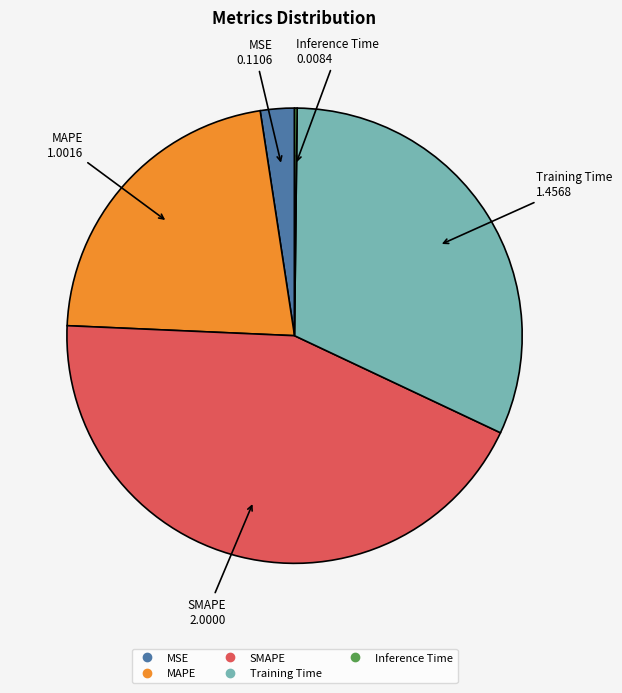

Is it true that Training Time is 32% of the pie?

True